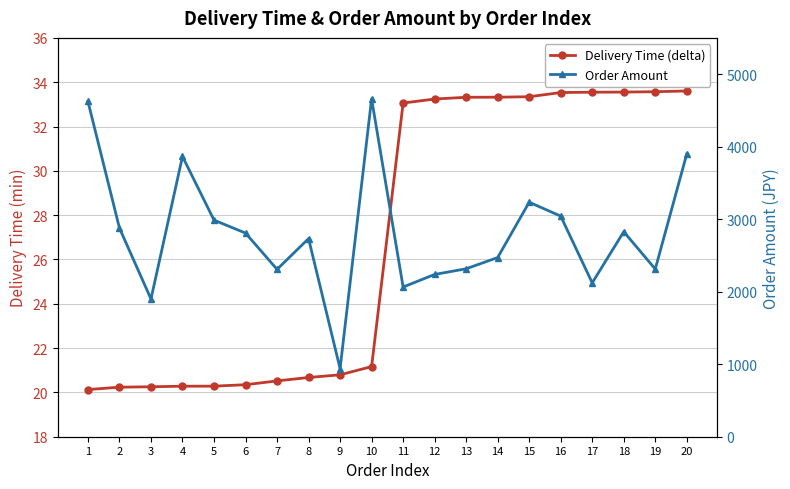

Reading left to right, what are all the values shown in this chart?

Delivery Time (delta): 1=20.1	2=20.2	3=20.3	4=20.3	5=20.3	6=20.3	7=20.5	8=20.7	9=20.8	10=21.2	11=33.1	12=33.2	13=33.3	14=33.3	15=33.3	16=33.5	17=33.5	18=33.6	19=33.6	20=33.6
Order Amount: 1=4624.0	2=2877.0	3=1899.0	4=3865.0	5=2987.0	6=2808.0	7=2308.0	8=2732.0	9=939.0	10=4659.0	11=2064.0	12=2238.0	13=2316.0	14=2471.0	15=3234.0	16=3042.0	17=2122.0	18=2827.0	19=2312.0	20=3900.0